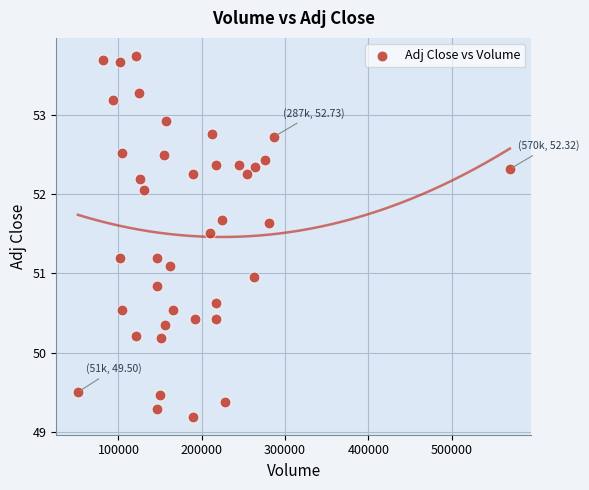

What is the range of X values (max minus min)?

518700.0